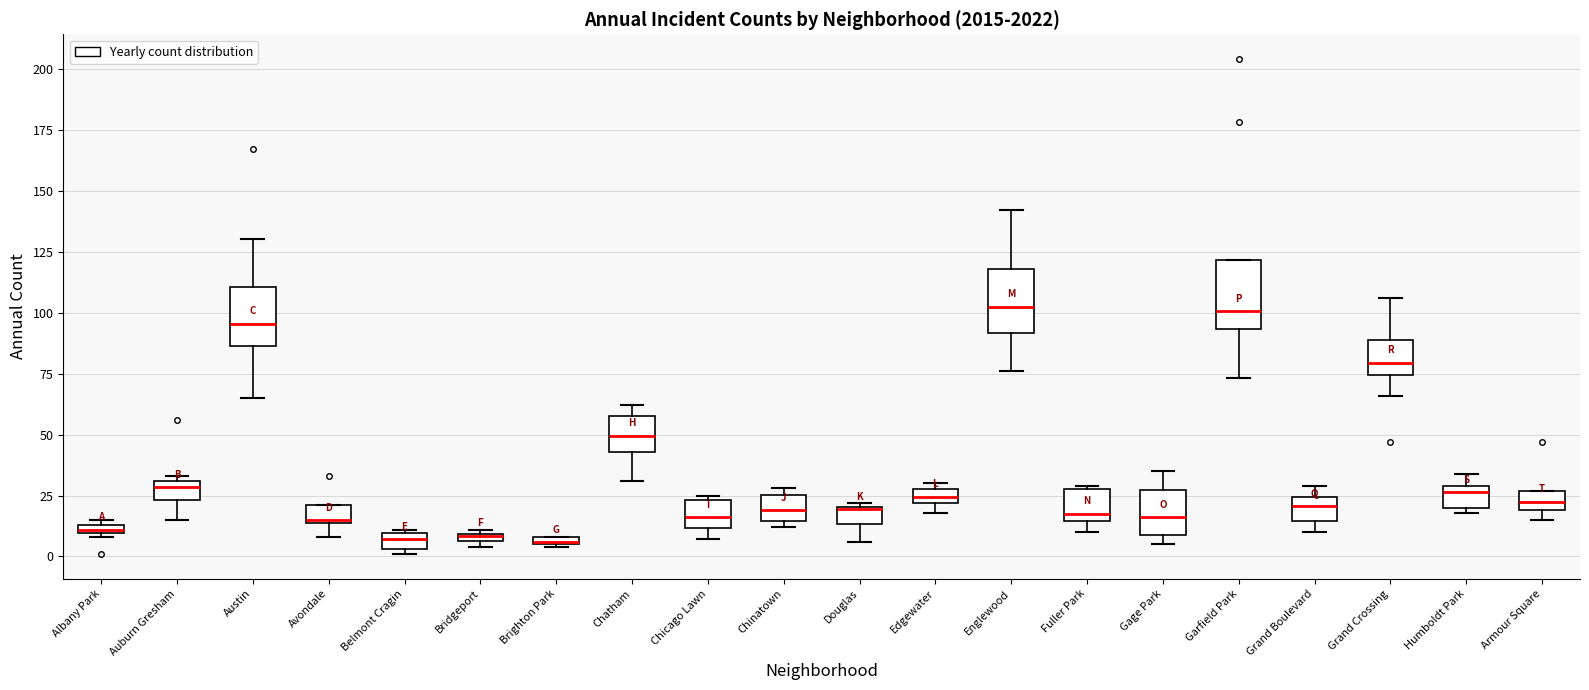

Where is the lower edge of the box for Douglas on the y-axis? The values are not printed on the chart, so give them approximately, as read against the axis.

15